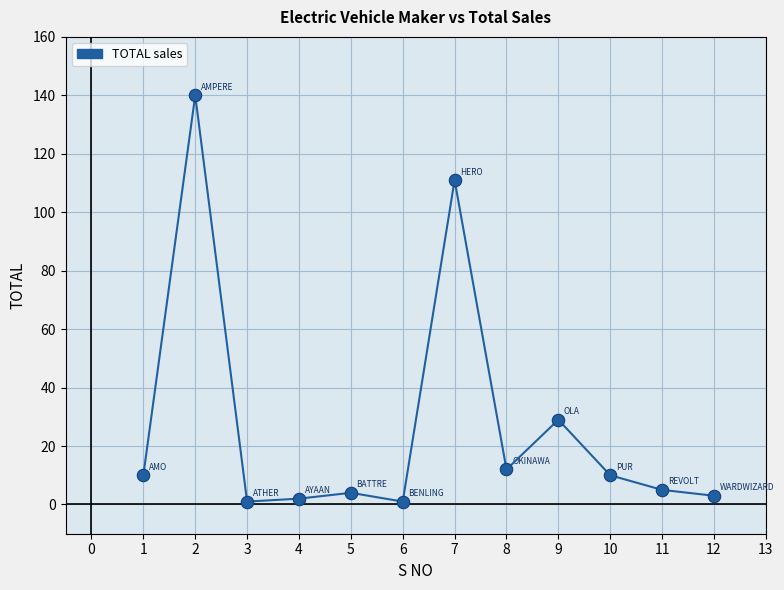

What is the range of X values (max minus min)?

11